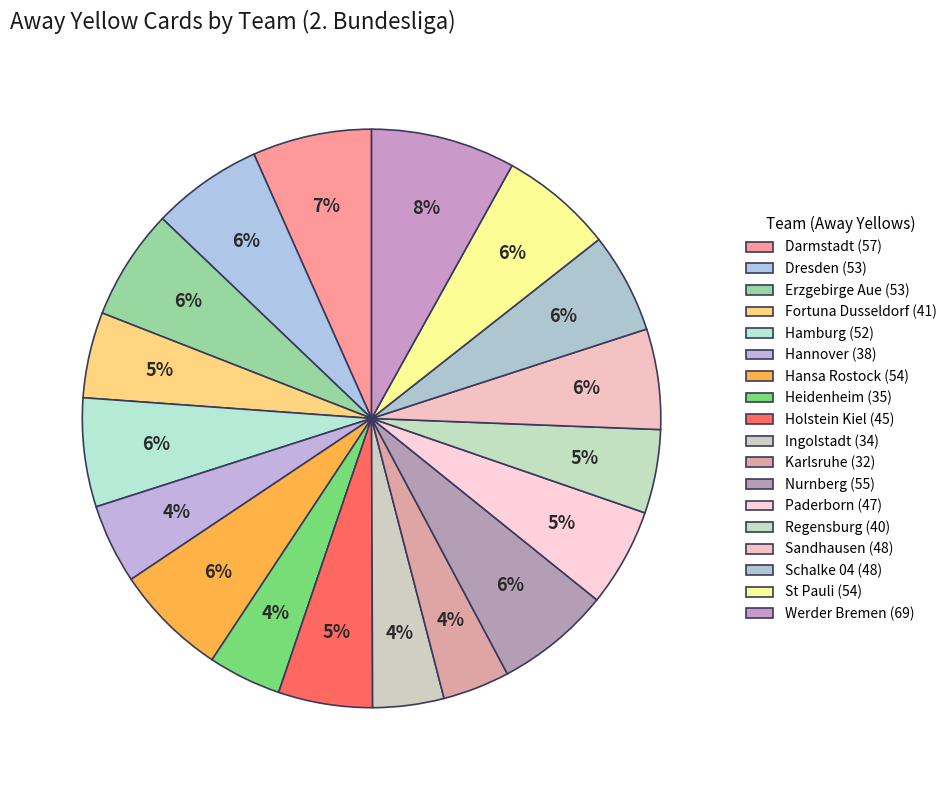

Approximately how many times larger is the value at Hamburg compared to Nurnberg?

0.9